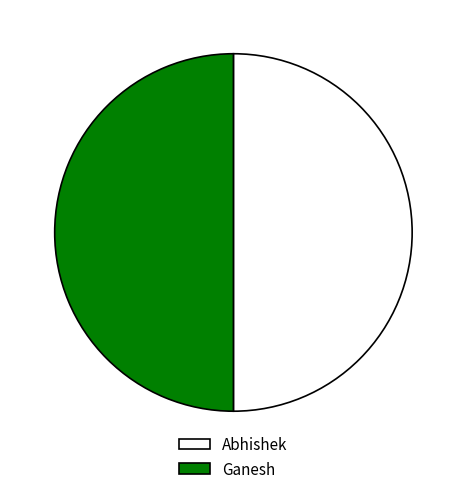

Is the sum of Ganesh and Abhishek greater than half?

Yes